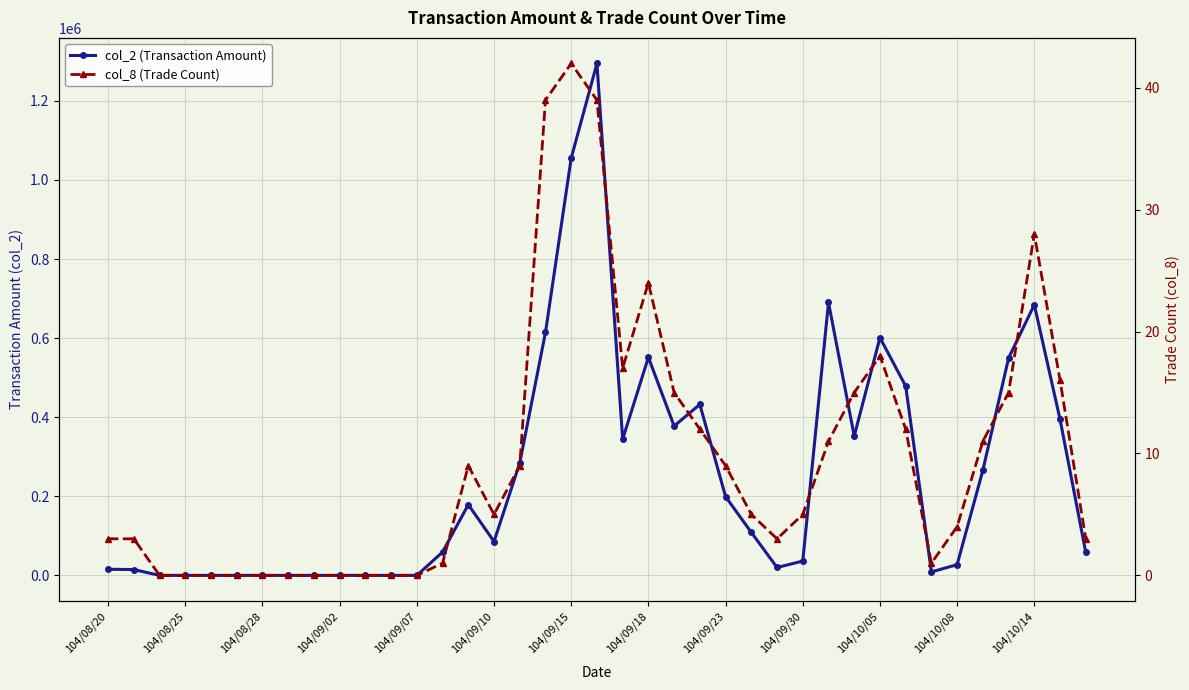

At which category does the chart reach its minimum across all series?

104/08/28